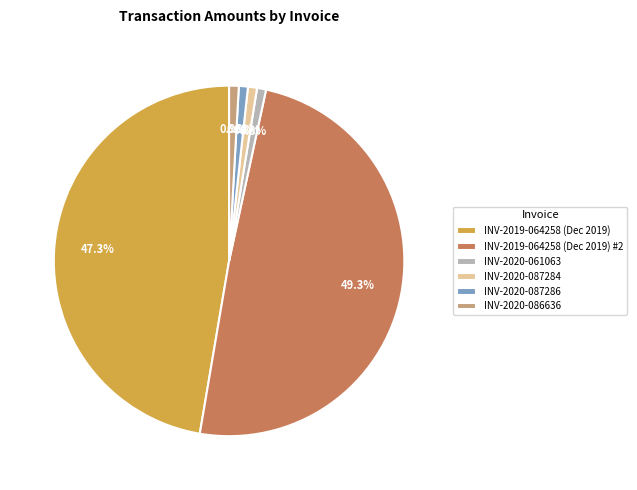

What is the ratio of the value at INV-2019-064258 (Dec 2019) #2 to the value at INV-2019-064258 (Dec 2019)?

1.0